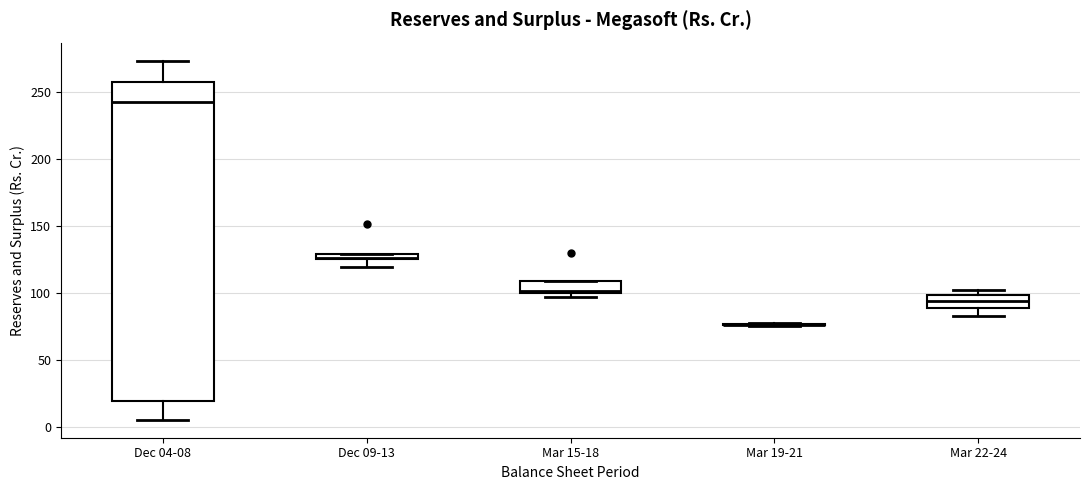

Which box is the tallest, from its lower edge to its upper edge?

Dec 04-08